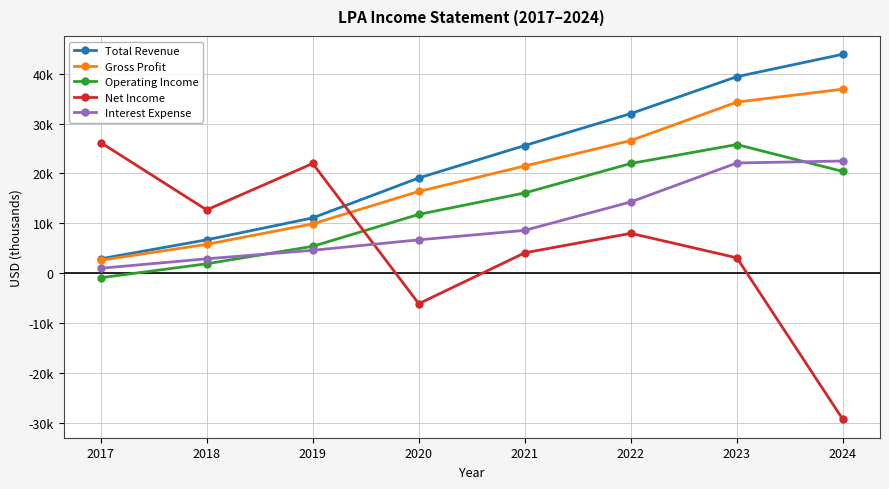

In Net Income, how many points are higher than both neighbors (excluding endpoints)?

2